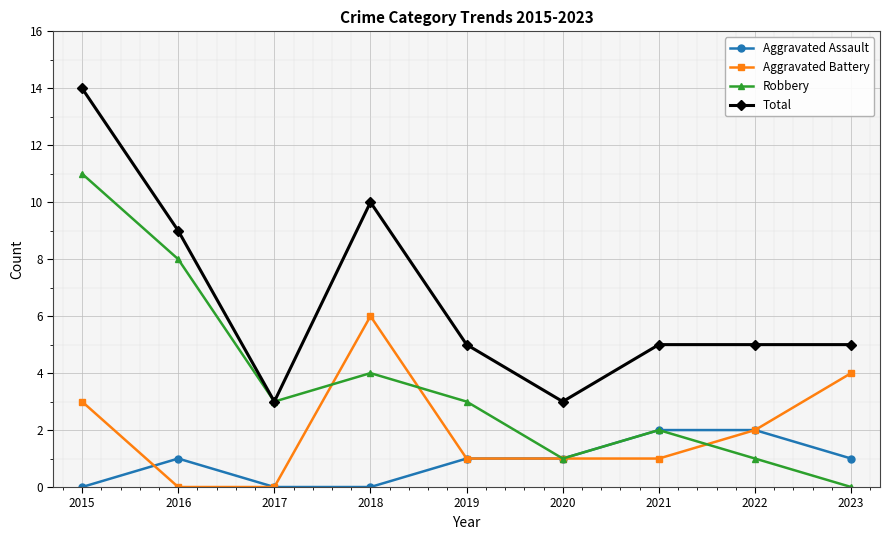

What is the sum of all Robbery values?

33